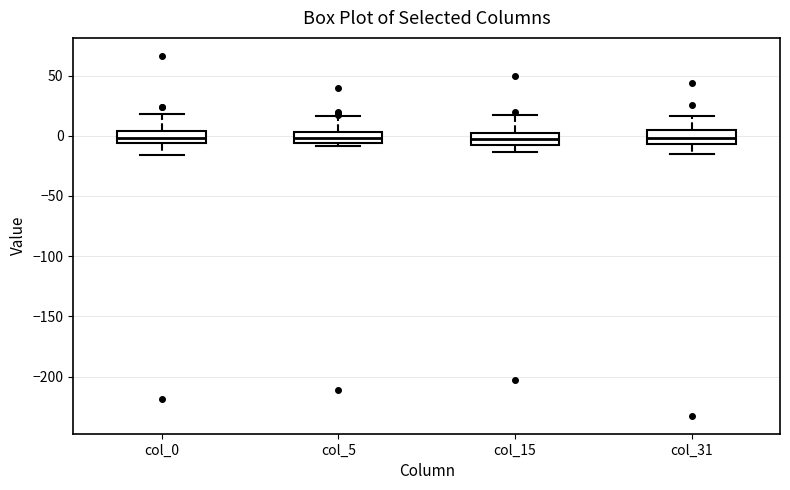

Reading left to right, transcribe this box plot: for each box, give where its median line is, the range the box spans, and where its two whiskers end, as read against the y-axis. The values are not printed on the chart, so give them approximately, as read against the axis.

col_0: median 0, box -5 to 5, whiskers -15 to 20
col_5: median 0, box -5 to 5, whiskers -10 to 15
col_15: median -5 (inside the box), box -5 to 5, whiskers -15 to 15
col_31: median 0, box -5 to 5, whiskers -15 to 15